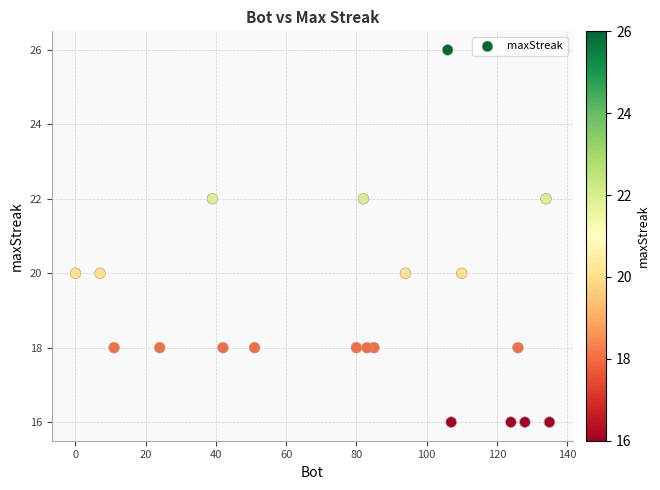

What is the range of X values (max minus min)?

135